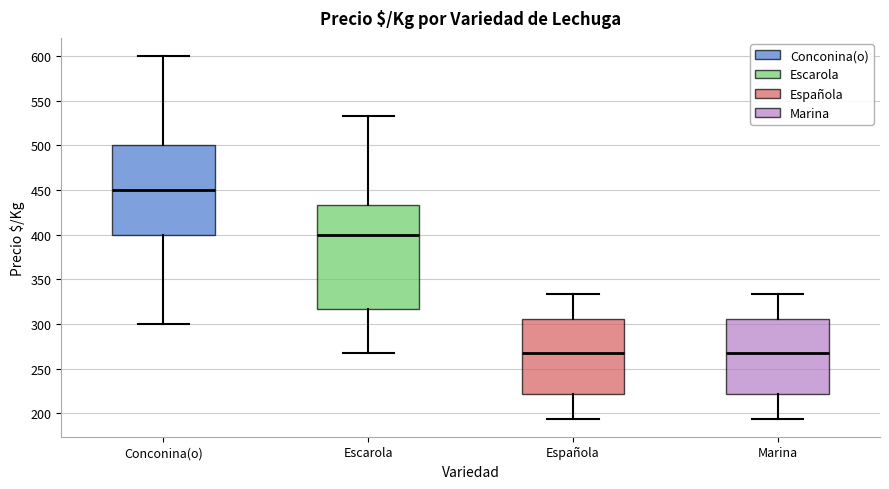

Which box is the tallest, from its lower edge to its upper edge?

Escarola